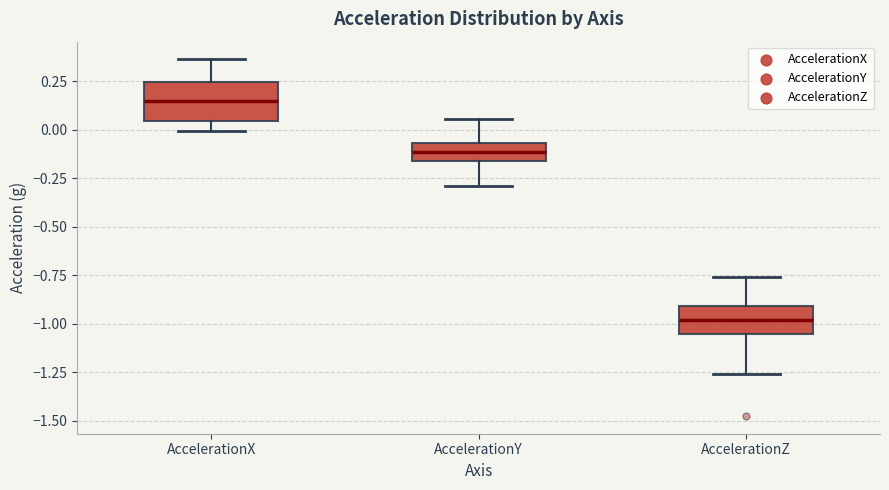

Where is the upper edge of the box for AccelerationX on the y-axis? The values are not printed on the chart, so give them approximately, as read against the axis.

0.25